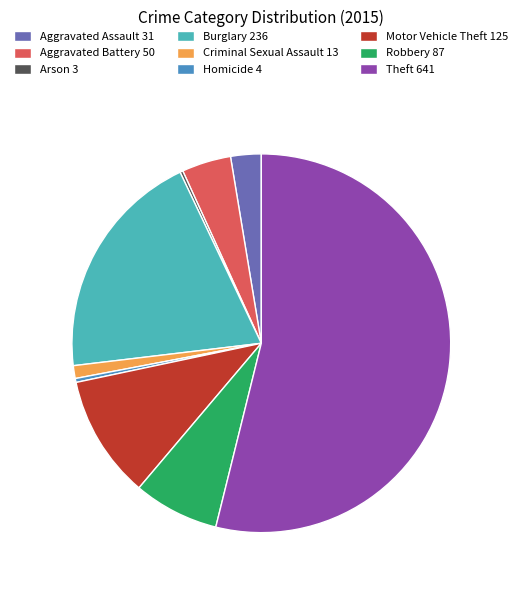

Do Aggravated Assault 31 and Motor Vehicle Theft 125 together represent more than half of the pie?

No